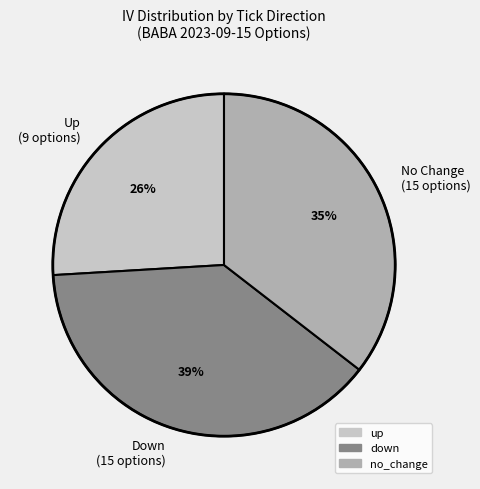

Is the sum of No Change (15 options) and Down (15 options) greater than half?

Yes